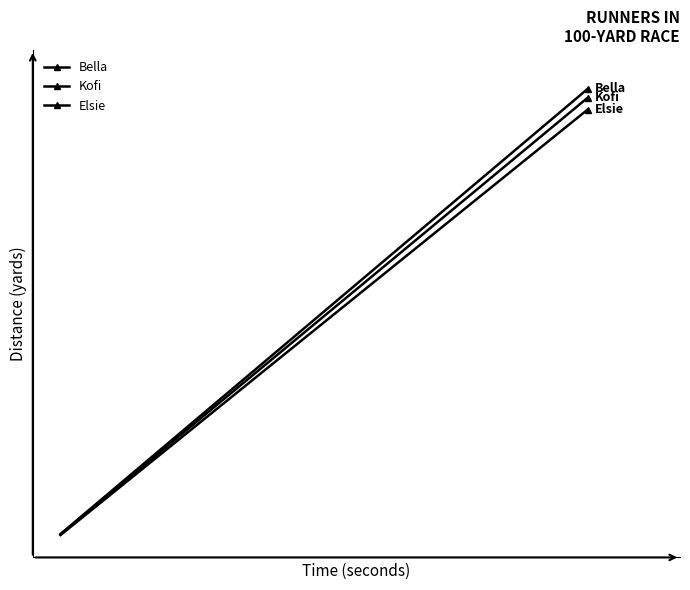

Where does the Elsie series first go above 49?

10